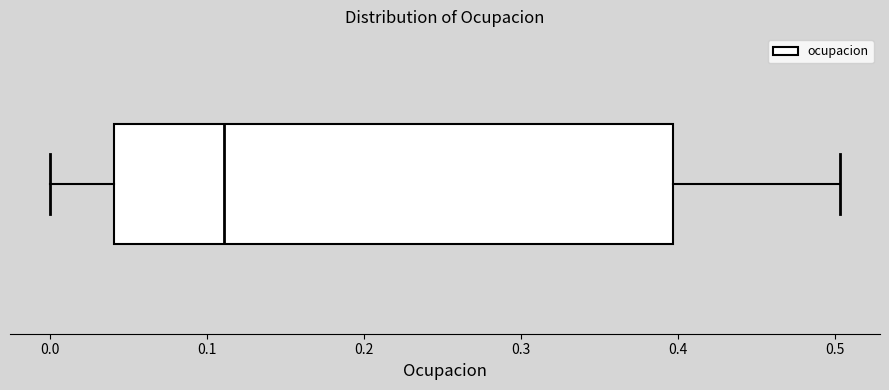

Read this box plot against the x-axis: the position of the median line, the range covered by the box, and the ends of both whiskers. The values are not printed on the chart, so give them approximately, as read against the axis.

median 0.11, box 0.04 to 0.40, whiskers 0.00 to 0.50